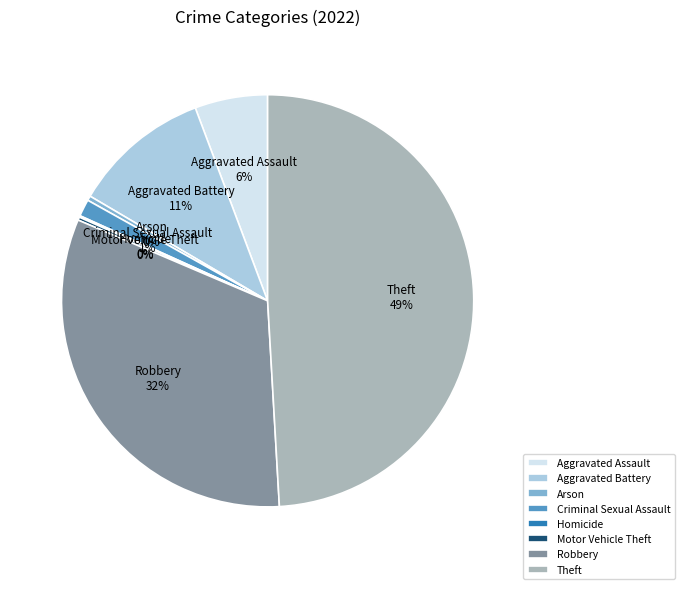

Is there a majority slice in this chart?

No